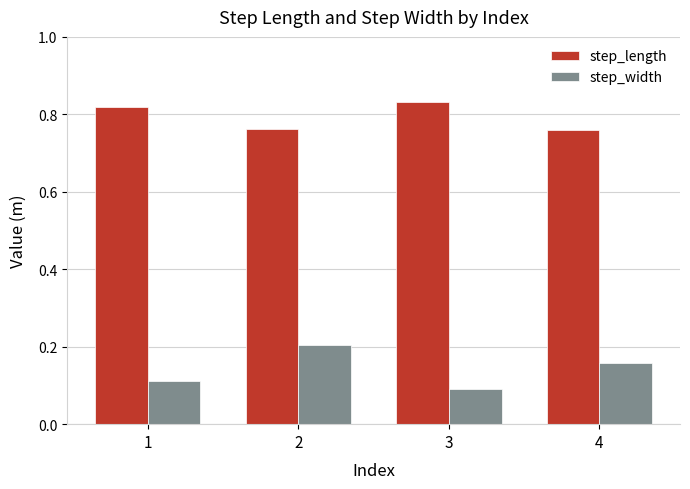

How many categories are shown in the chart?

4